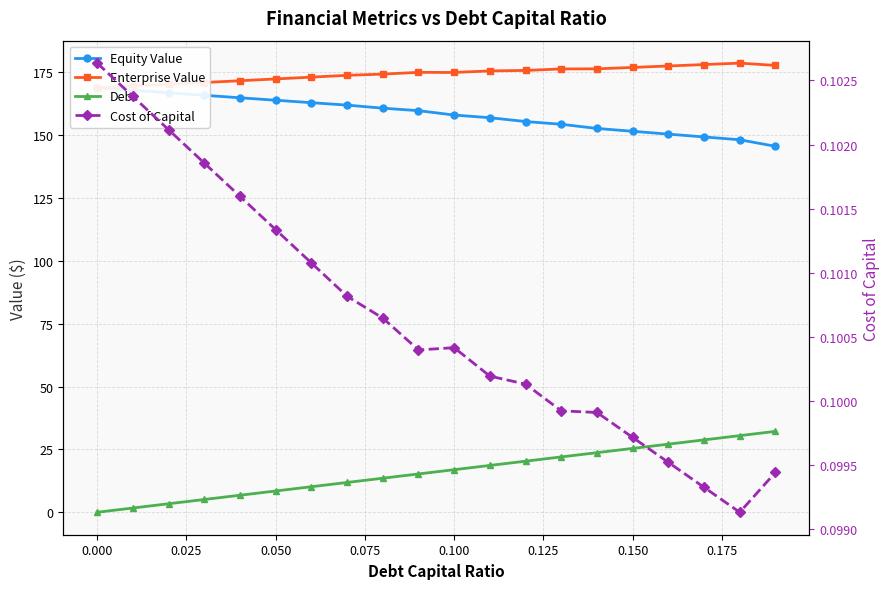

Is it true that Equity Value equals 290.6 at 0.150?

False